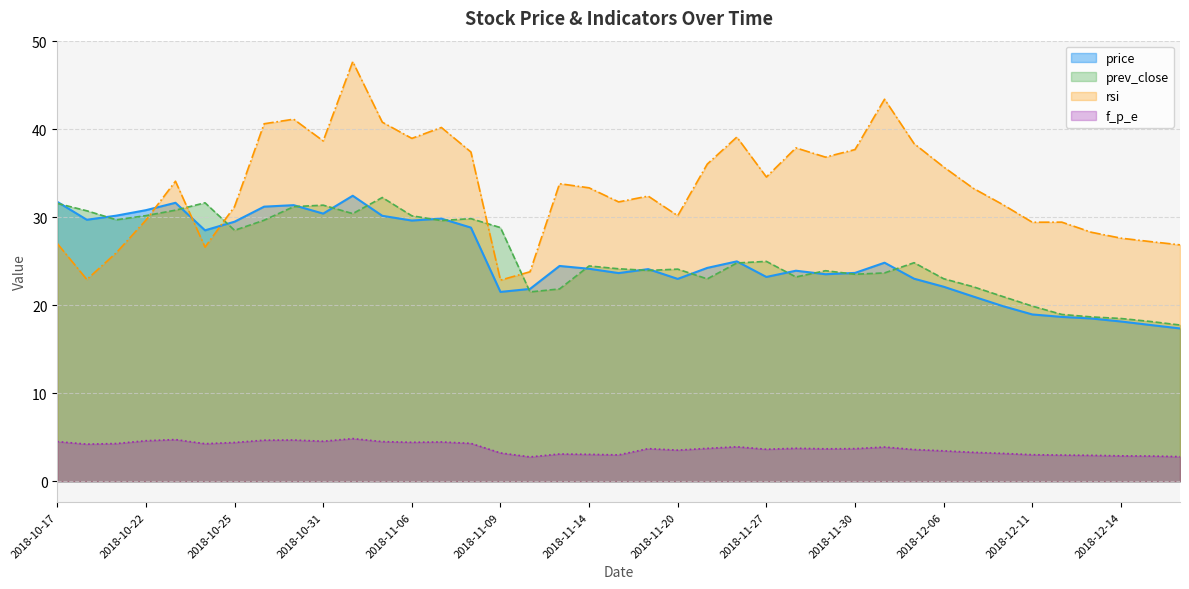

What is the value of the rsi point at the 7th from the left?

31.2